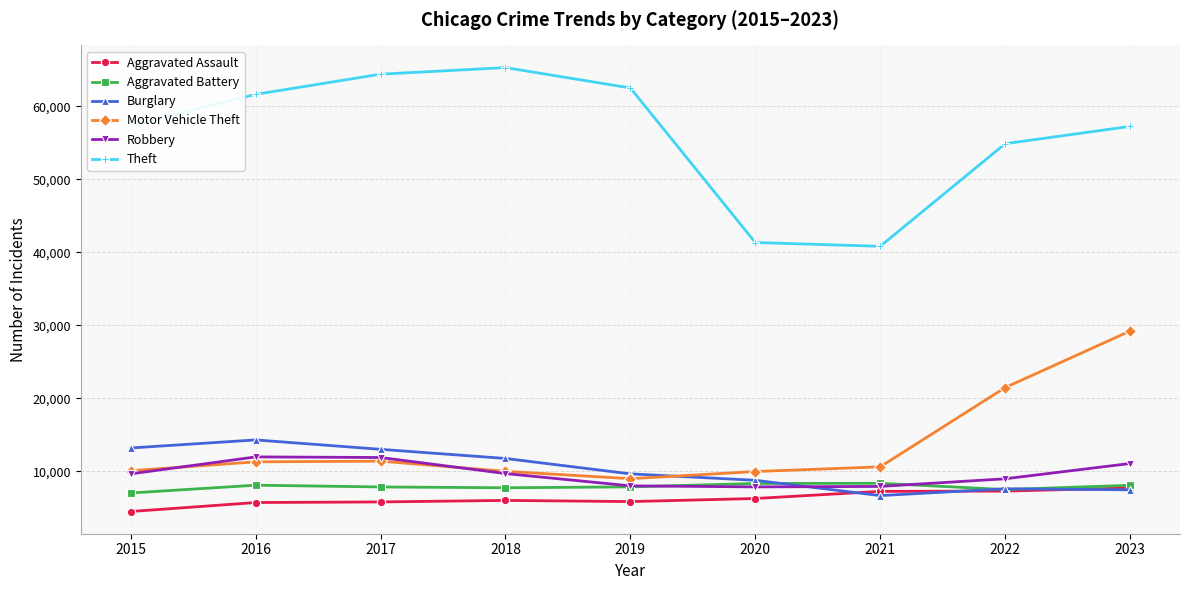

How many times do Robbery and Aggravated Battery cross each other?

2